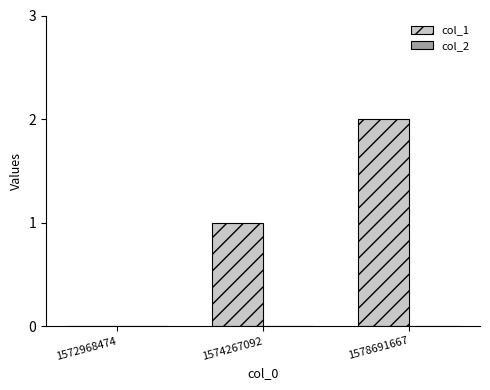

What is the change in value from 1574267092 to 1578691667?

+1